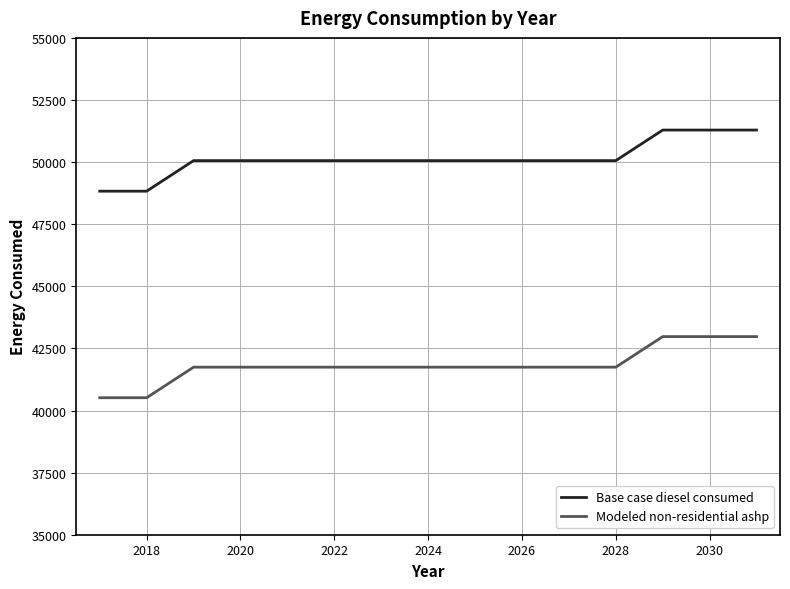

What is the difference between the maximum and minimum values in the Modeled non-residential ashp series?

2460.7